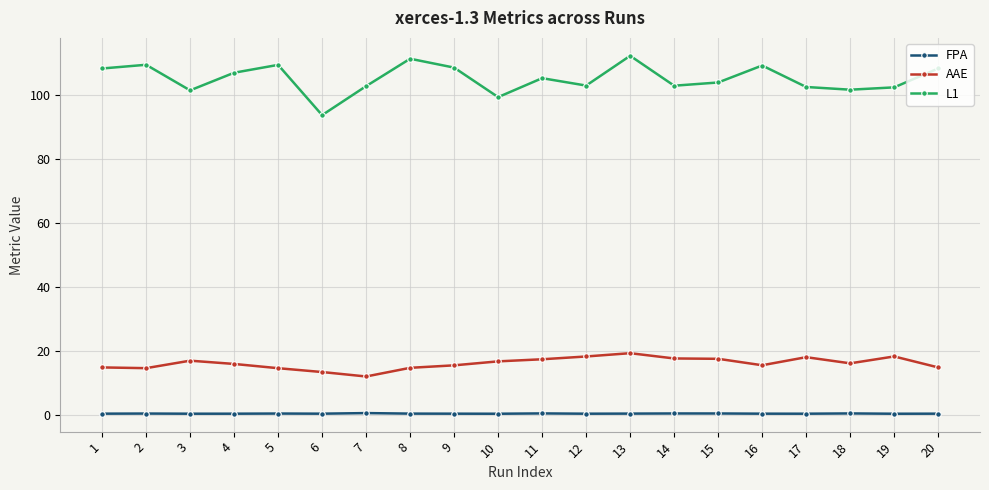

At how many categories does at least one series exceed 40?

20